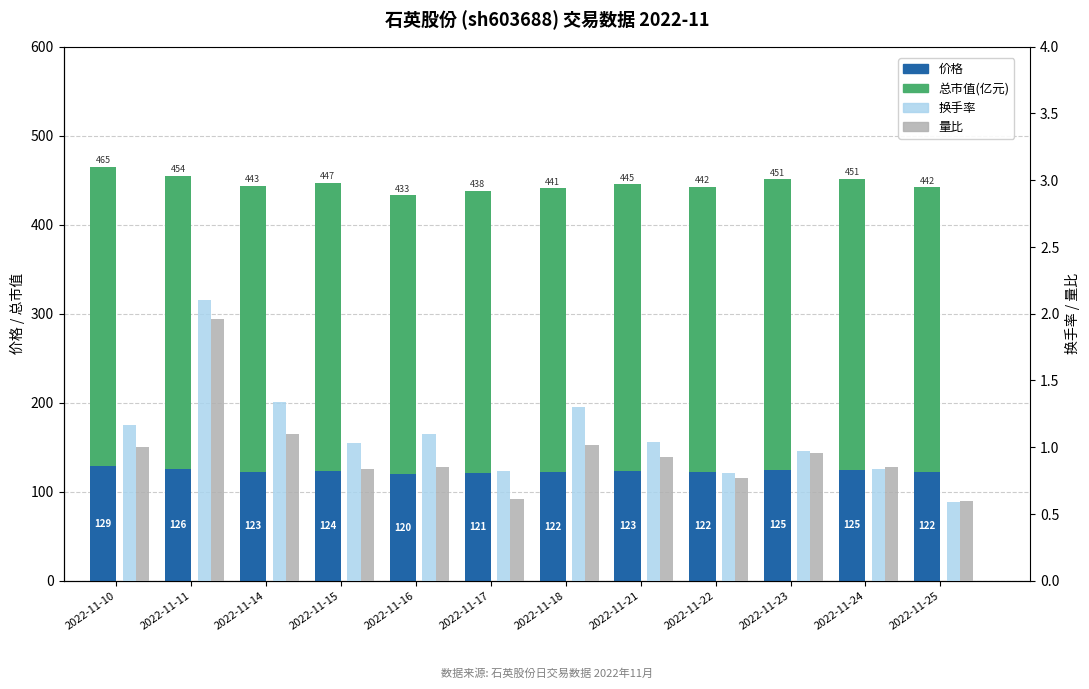

What is the approximate value of 换手率 at 2022-11-16?

1.1